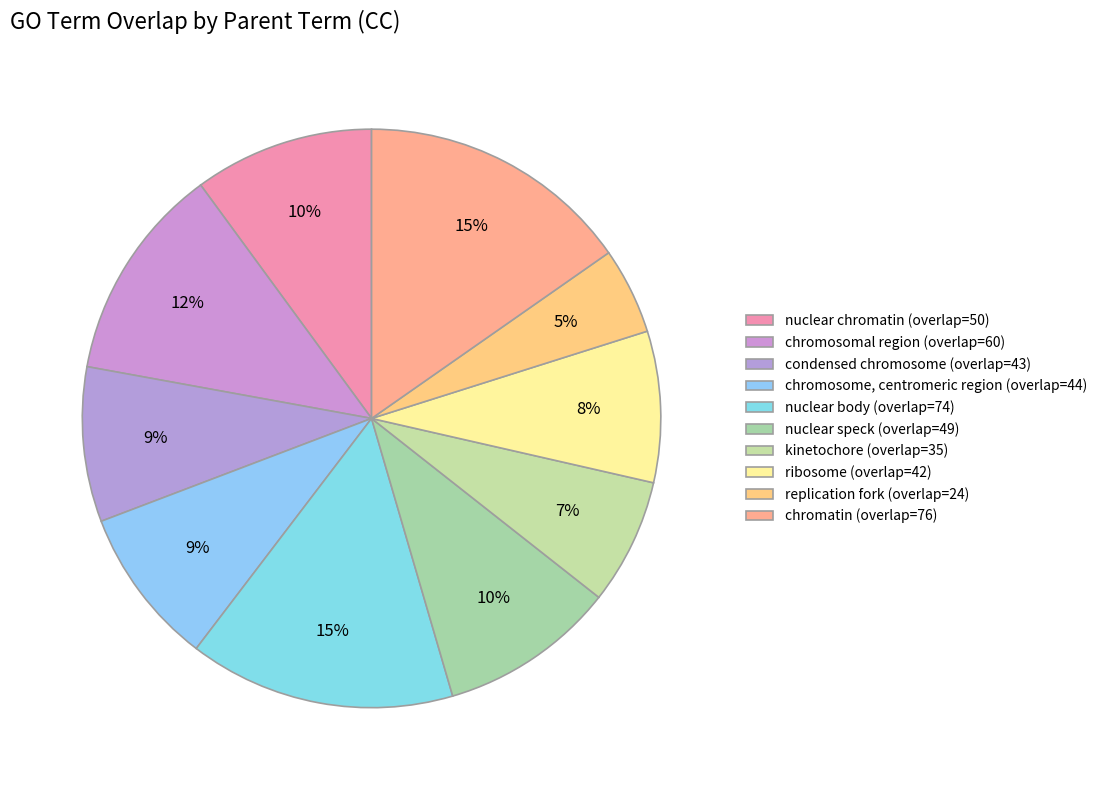

What percentage is the chromosomal region slice, to the nearest percent?

12%